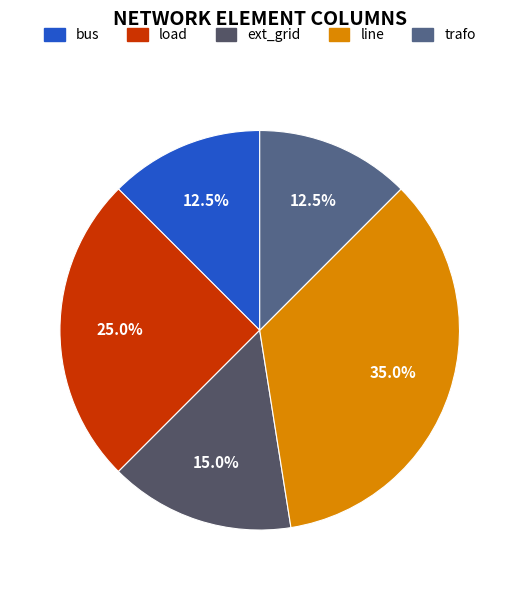

Approximately how many times larger is the value at trafo compared to load?

0.5